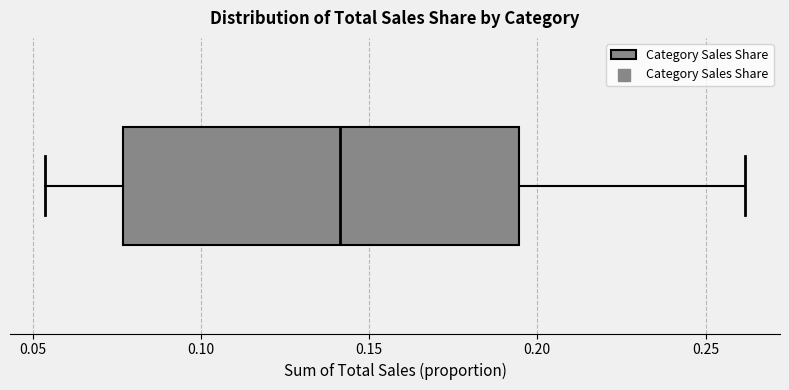

Where is the right edge of the box on the x-axis? The values are not printed on the chart, so give them approximately, as read against the axis.

0.195